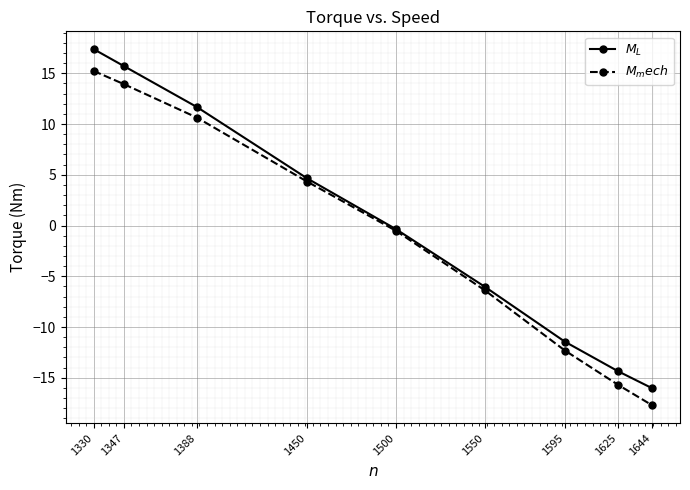

What is the minimum value shown in the chart?

-17.7